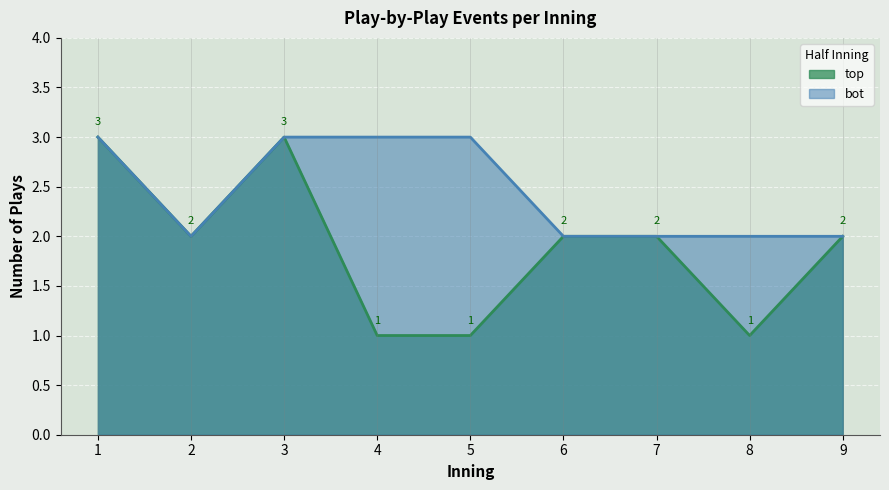

True or false: top and bot cross at least once.

False